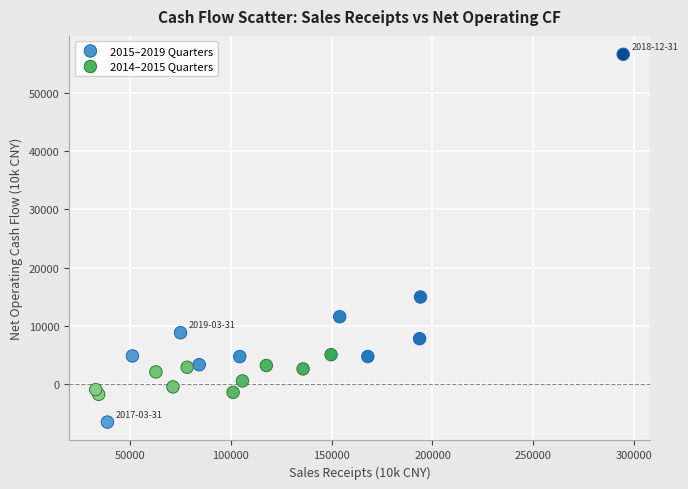

What are all the series names shown in the legend?

2015–2019 Quarters, 2014–2015 Quarters